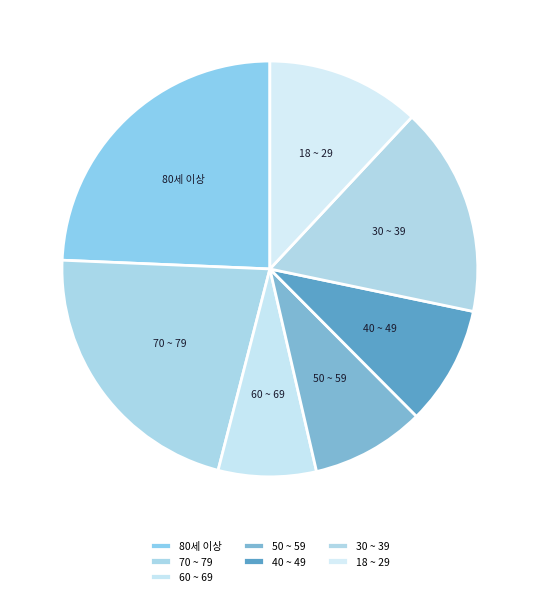

Does 40 ~ 49 represent more than half of the total?

No